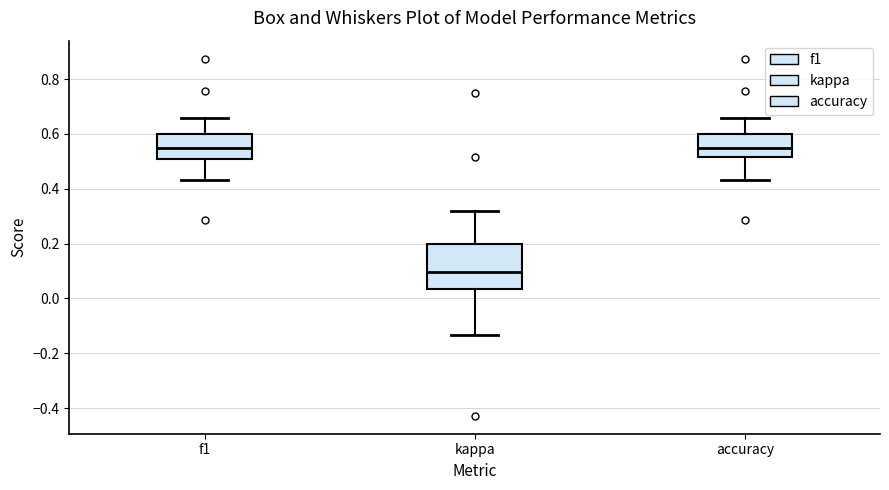

Reading left to right, read every box against the y-axis: the position of its median line, the range the box covers, and the ends of its whiskers. The values are not printed on the chart, so give them approximately, as read against the axis.

f1: median 0.54, box 0.50 to 0.60, whiskers 0.44 to 0.66
kappa: median 0.10, box 0.04 to 0.20, whiskers -0.14 to 0.32
accuracy: median 0.54, box 0.52 to 0.60, whiskers 0.44 to 0.66